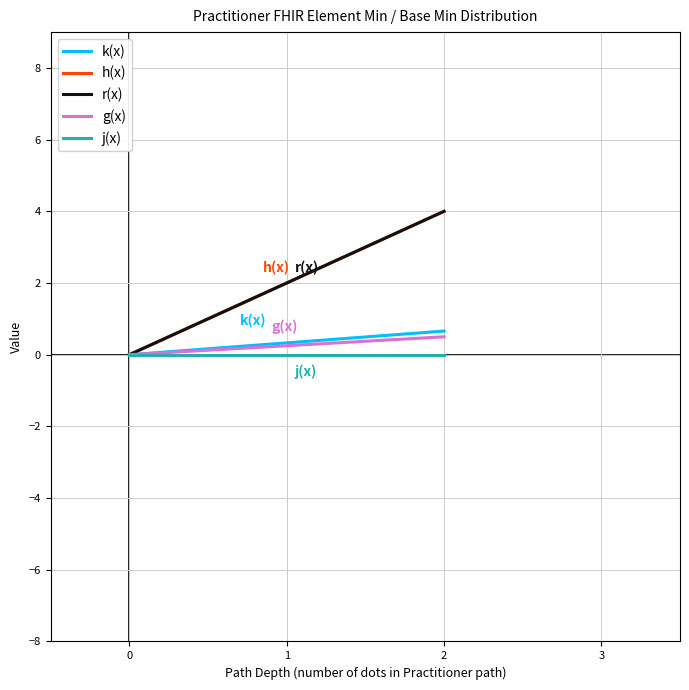

Which series changed the most between 1 and 2?

h(x)